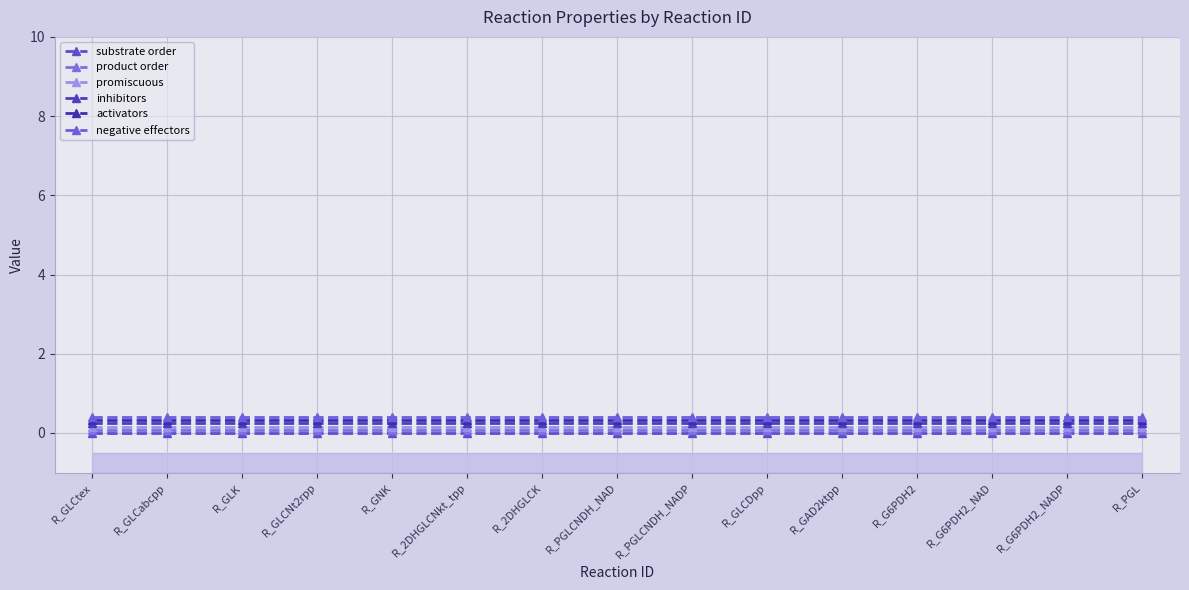

What position from the left is R_GLCDpp?

10